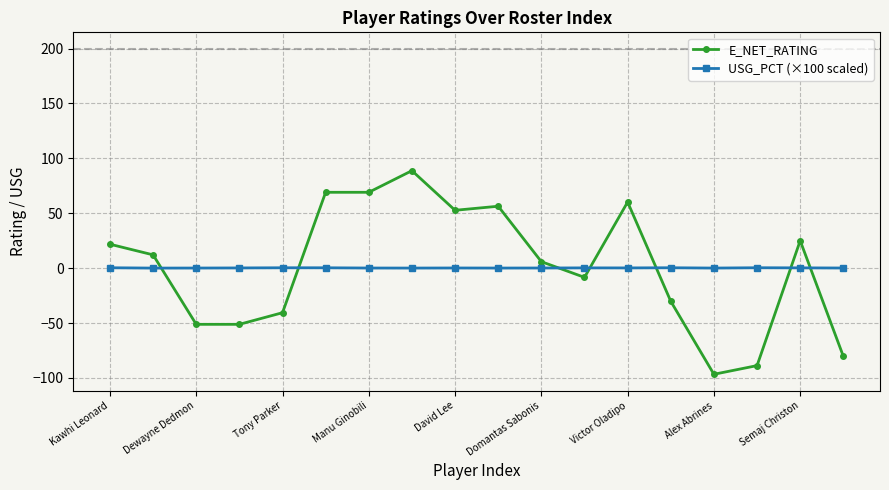

What is the sum of all USG_PCT (×100 scaled) values?

3.4